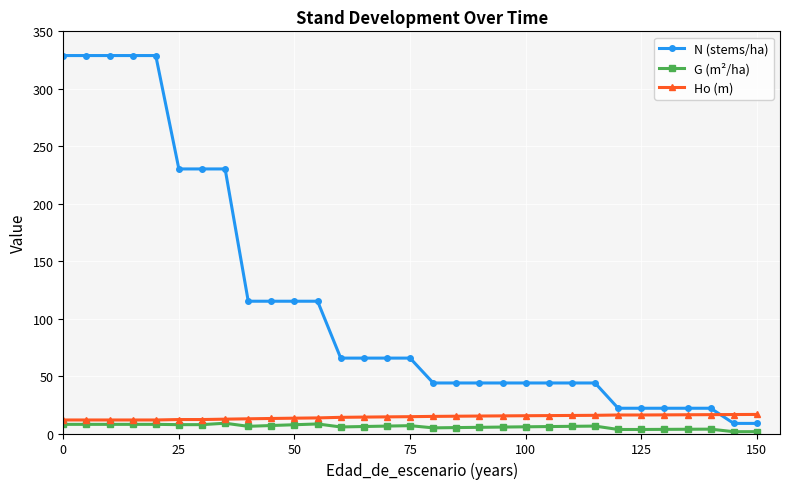

What is the highest value of the N (stems/ha) series?

328.9